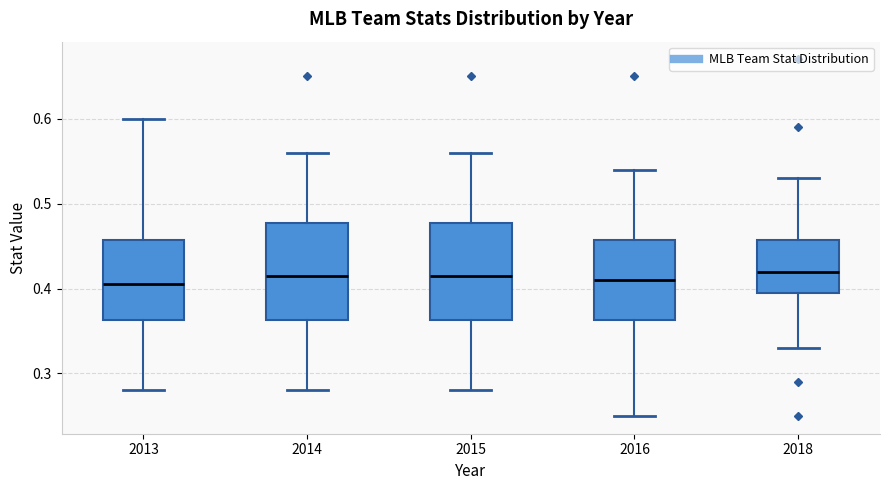

Reading left to right, transcribe this box plot: for each box, give where its median line is, the range the box spans, and where its two whiskers end, as read against the y-axis. The values are not printed on the chart, so give them approximately, as read against the axis.

2013: median 0.41, box 0.36 to 0.46, whiskers 0.28 to 0.60
2014: median 0.42, box 0.36 to 0.48, whiskers 0.28 to 0.56
2015: median 0.42, box 0.36 to 0.48, whiskers 0.28 to 0.56
2016: median 0.41, box 0.36 to 0.46, whiskers 0.25 to 0.54
2018: median 0.42, box 0.40 to 0.46, whiskers 0.33 to 0.53